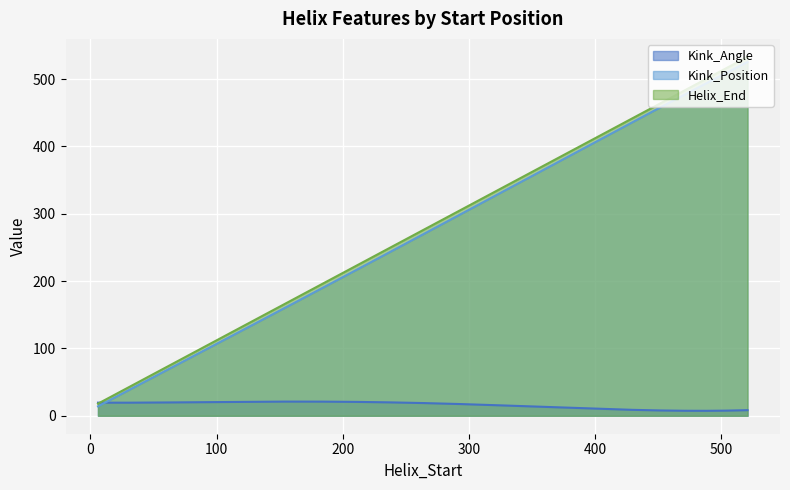

Read the Helix_End value at 425.

437.0